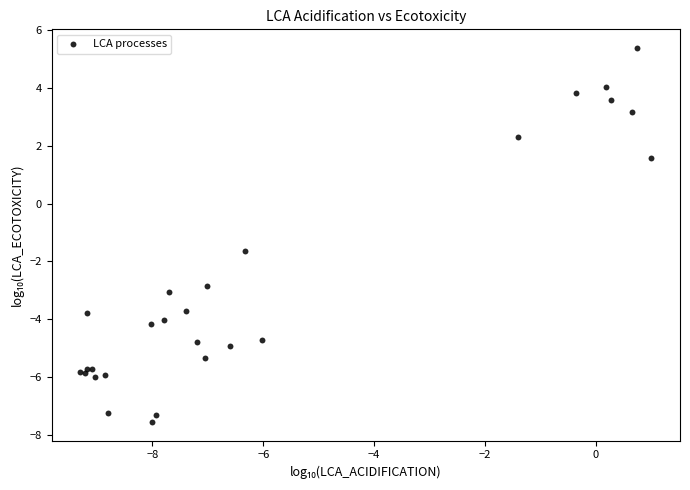

What Y value in the scatter plot is closest to -1?

-1.7